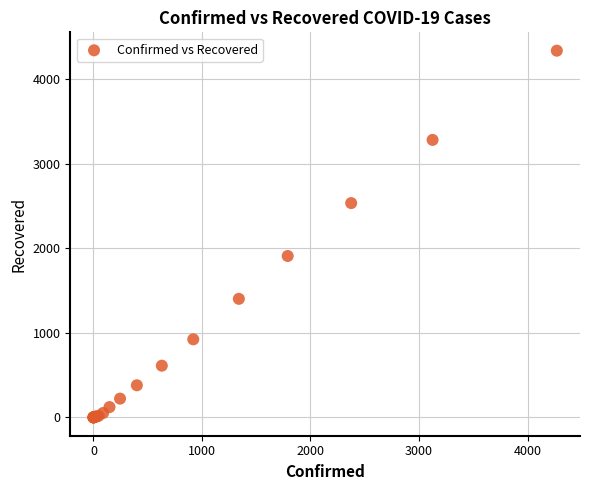

What Y value in the scatter plot is closest to 2170?

1910